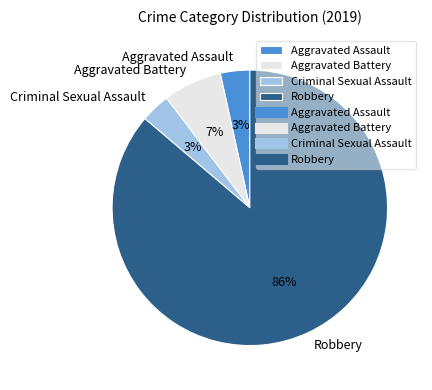

Which category has the biggest portion of the pie?

Robbery